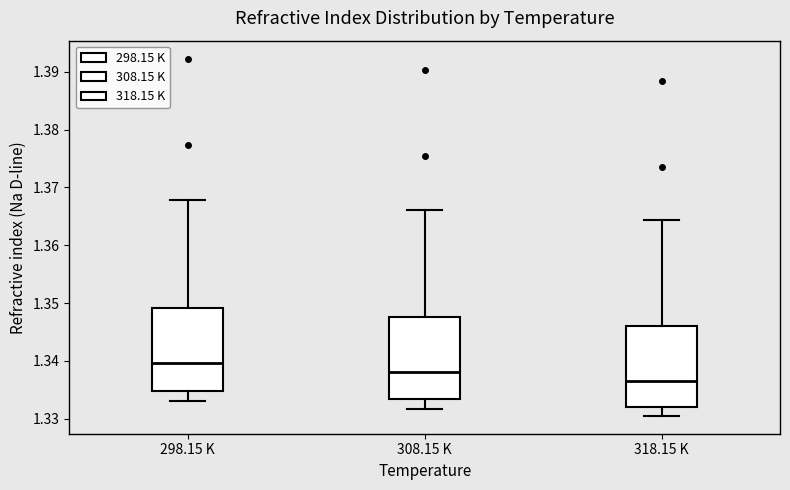

Reading left to right, transcribe this box plot: for each box, give where its median line is, the range the box spans, and where its two whiskers end, as read against the y-axis. The values are not printed on the chart, so give them approximately, as read against the axis.

298.15 K: median 1.340, box 1.335 to 1.349, whiskers 1.333 to 1.368
308.15 K: median 1.338, box 1.333 to 1.348, whiskers 1.332 to 1.366
318.15 K: median 1.337, box 1.332 to 1.346, whiskers 1.331 to 1.364